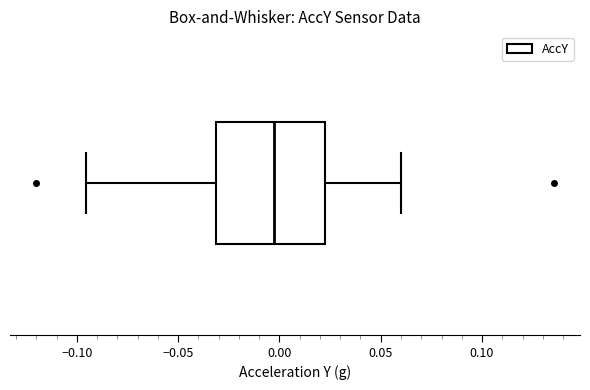

Read this box plot against the x-axis: the position of the median line, the range covered by the box, and the ends of both whiskers. The values are not printed on the chart, so give them approximately, as read against the axis.

median -0.005, box -0.030 to 0.020, whiskers -0.095 to 0.060